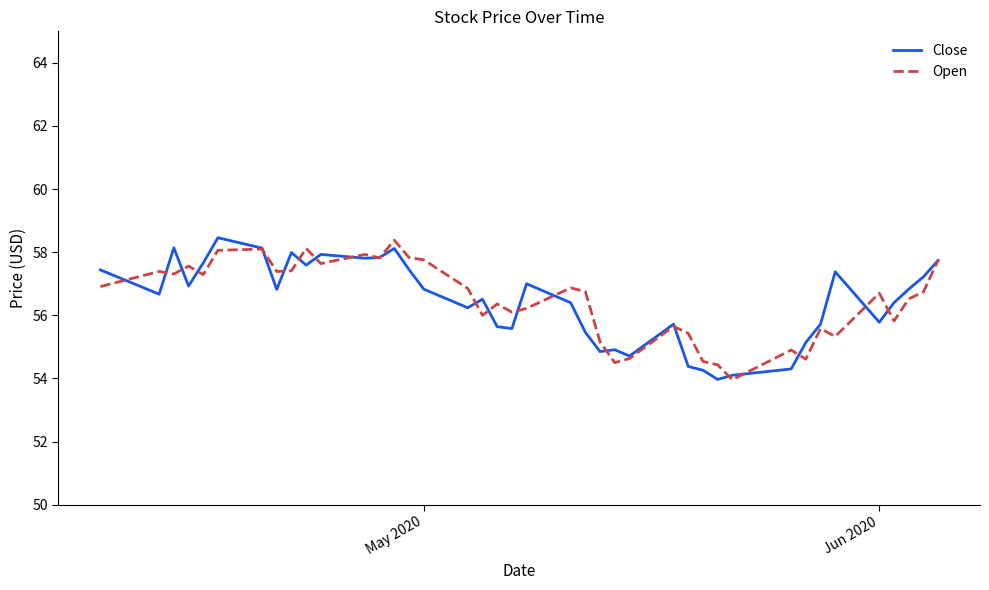

What is the maximum value shown in the chart?

58.5